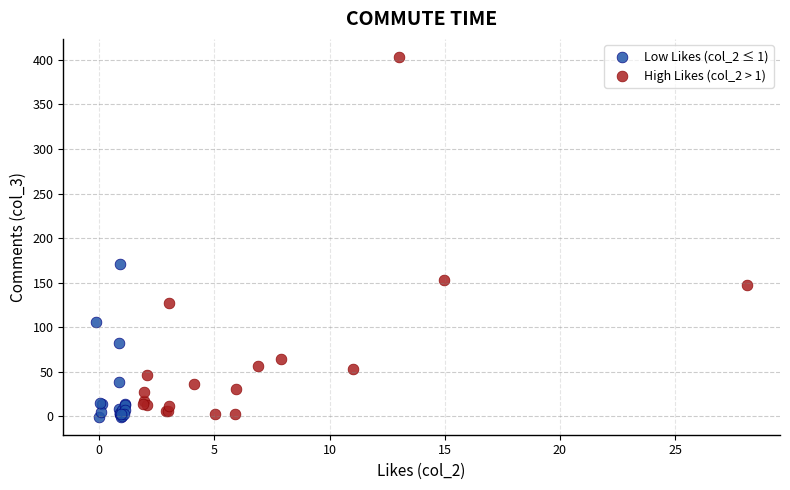

Which series has the largest Y range (max minus min)?

High Likes (col_2 > 1)